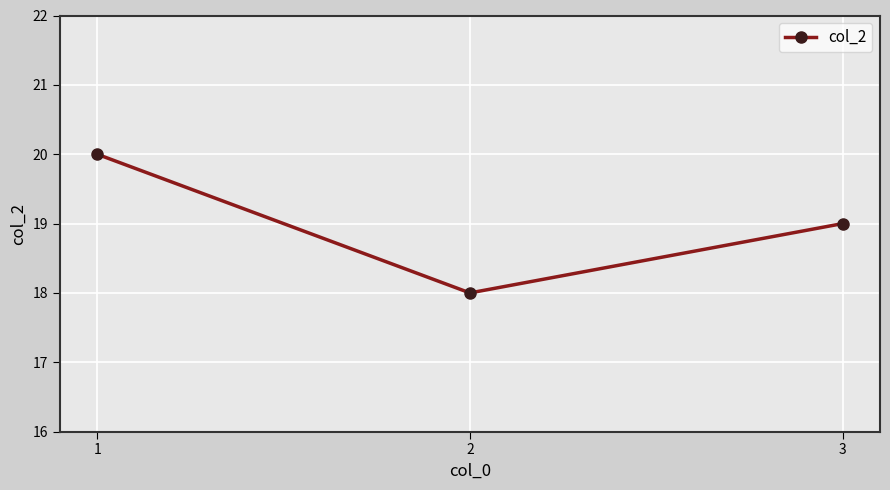

Reading left to right, list all the values displayed in this chart.

1=20	2=18	3=19